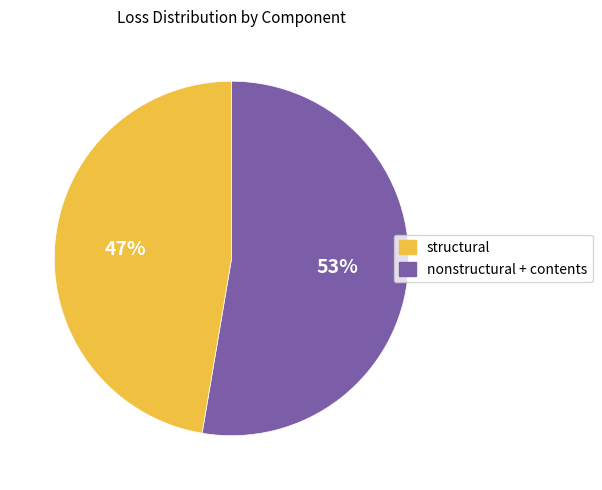

To the nearest percent, what is the average slice percentage?

50%